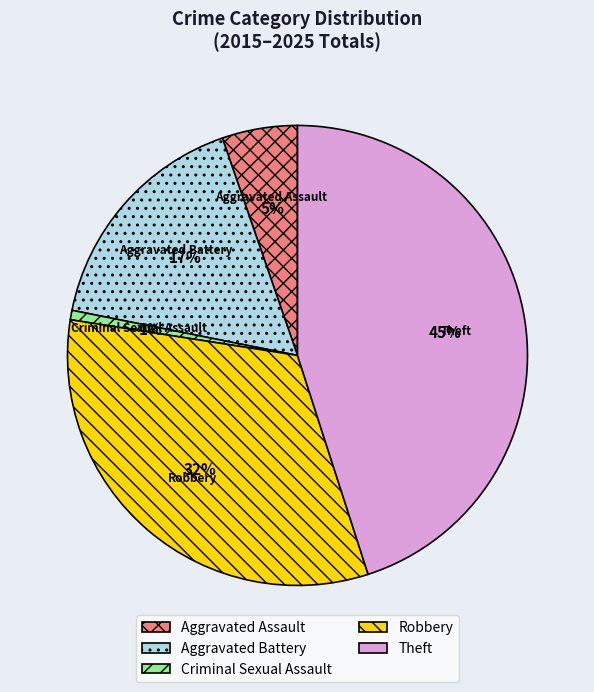

Which category has the smallest portion of the pie?

Criminal Sexual Assault